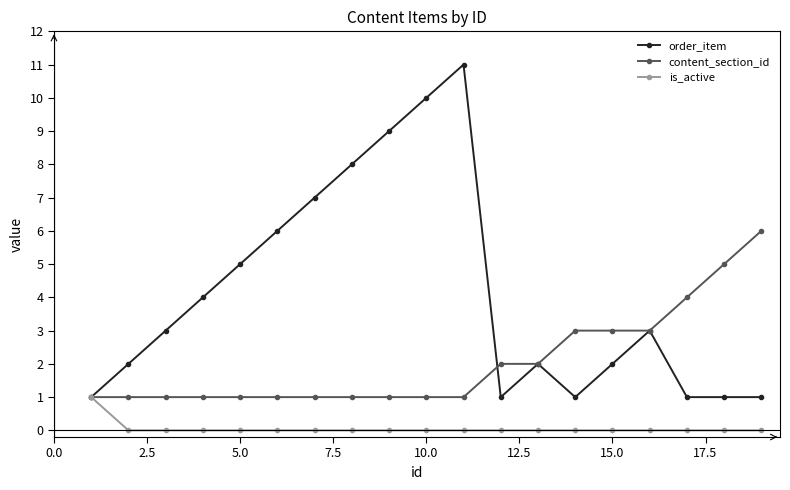

Count the number of data series in this chart.

3